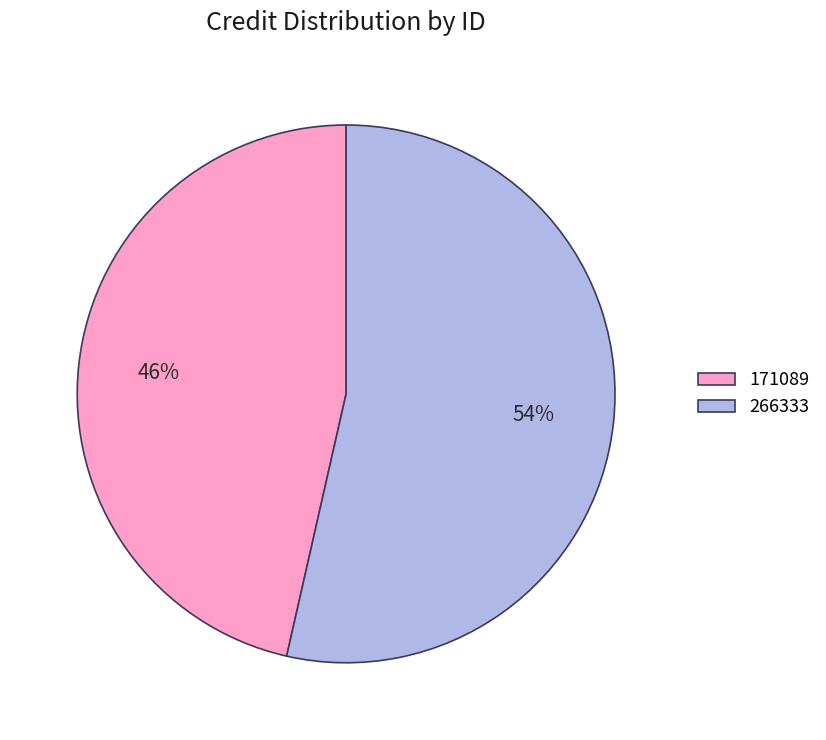

To the nearest percent, what portion does 171089 represent?

46%